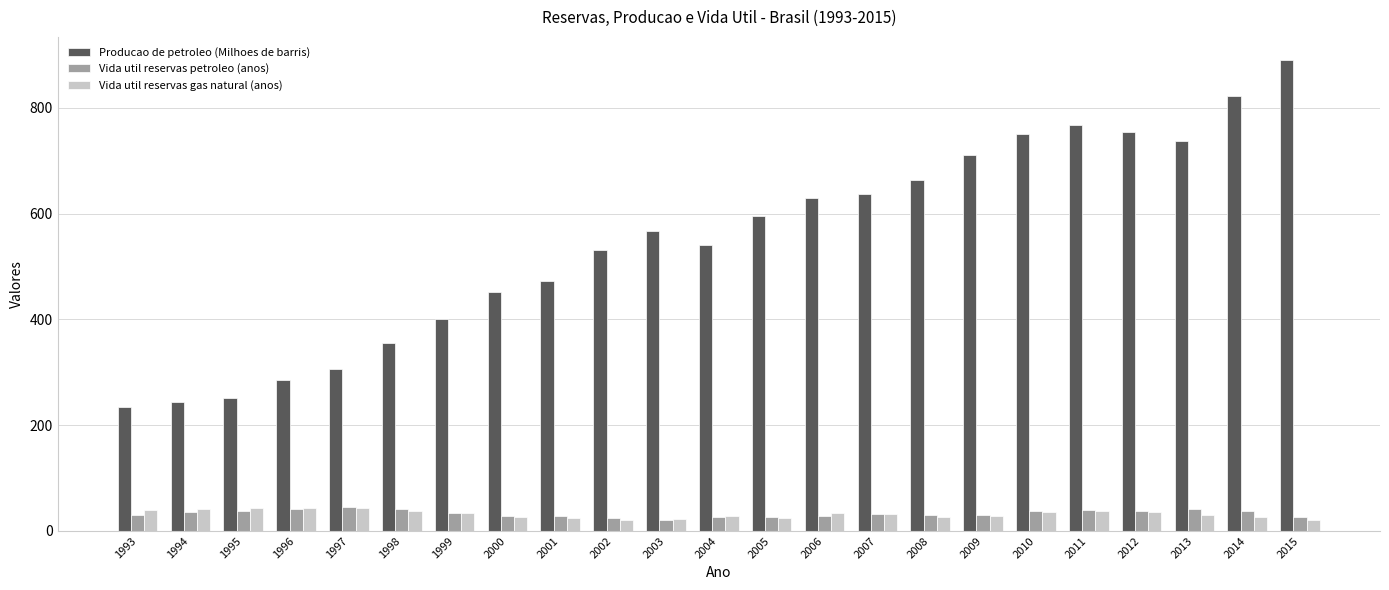

What is the value of the Vida util reservas petroleo (anos) bar at the 18th from the left?

38